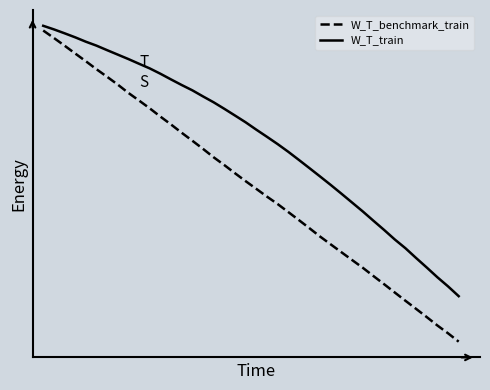

Rank the series by their maximum value, from lowest to highest.

W_T_benchmark_train, W_T_train